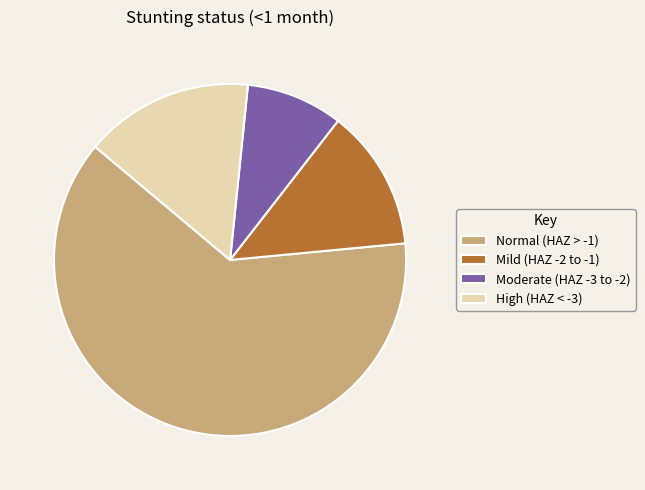

Which category has the smallest portion of the pie?

Moderate (HAZ -3 to -2)